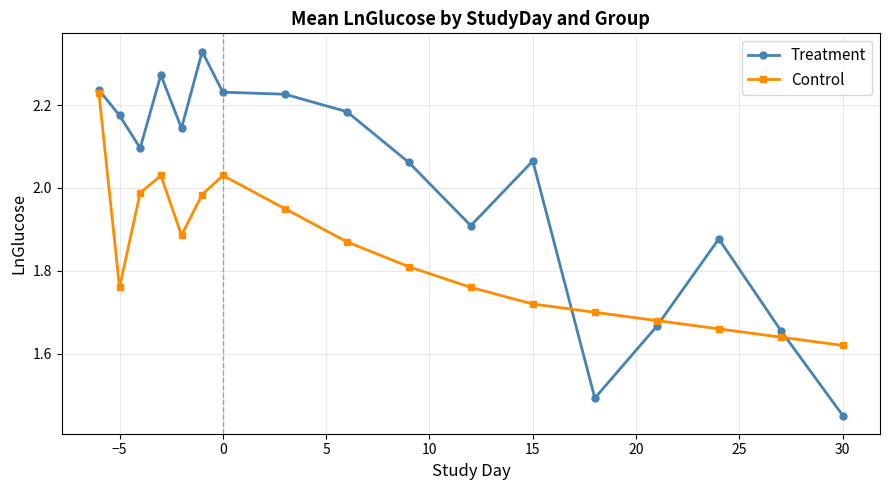

How many data points in Treatment are less than 2?

6